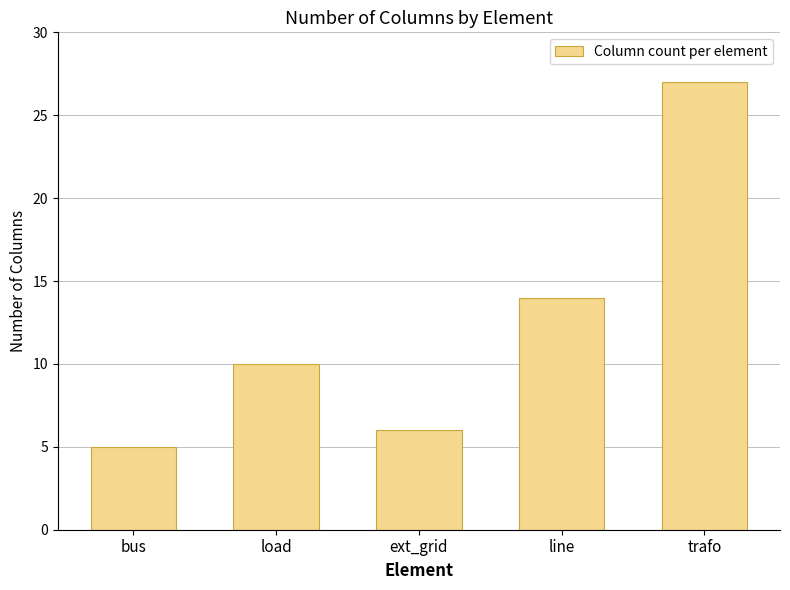

The chart shows a value of 6 at ext_grid. True or false?

True